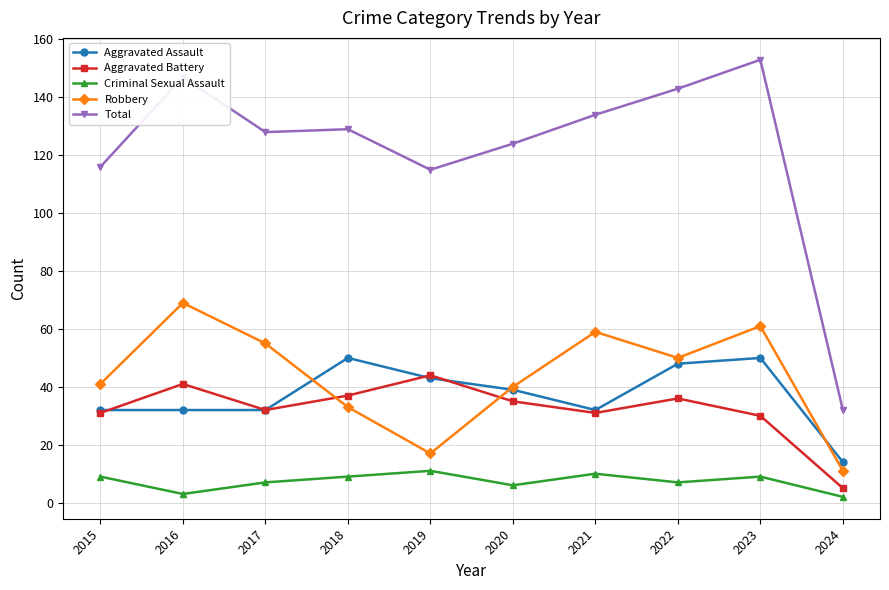

What are all the series names shown in the legend?

Aggravated Assault, Aggravated Battery, Criminal Sexual Assault, Robbery, Total